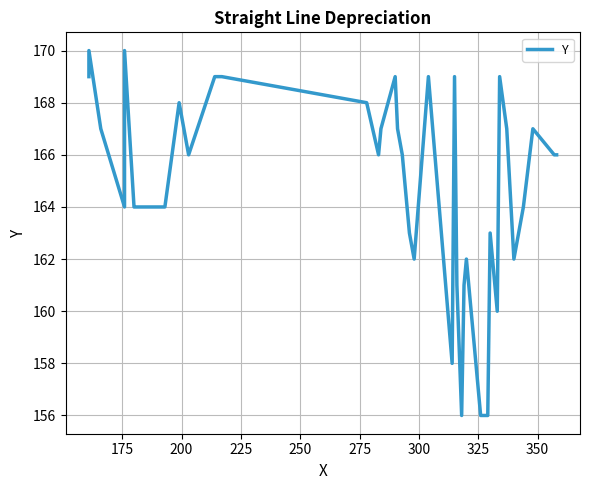

What is the difference between the second highest and second lowest values?

14